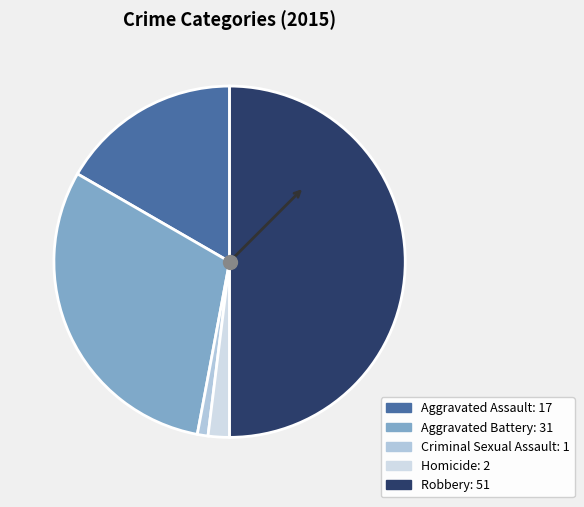

How many slices are in this pie chart?

5